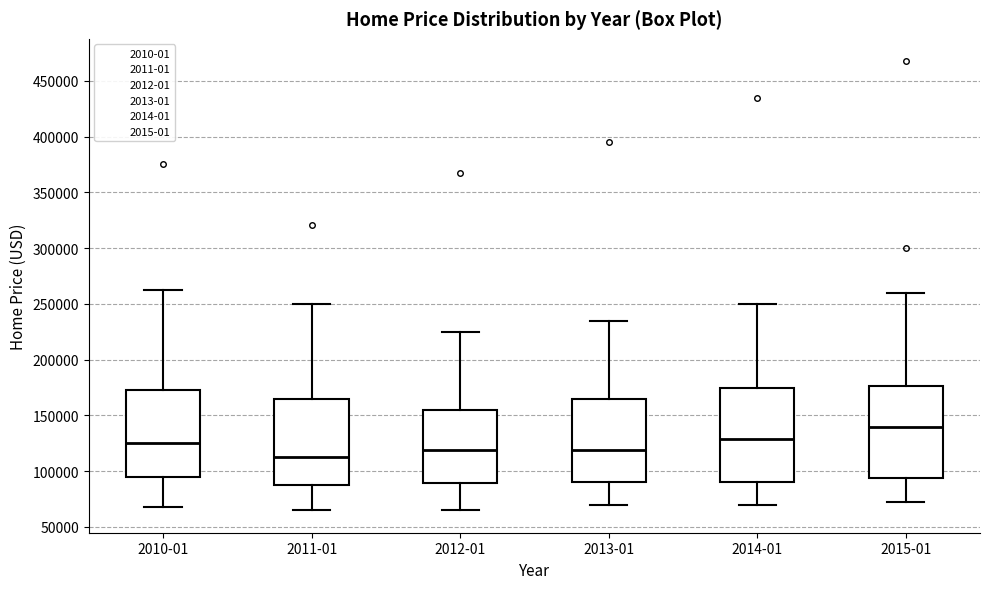

Reading left to right, transcribe this box plot: for each box, give where its median line is, the range the box spans, and where its two whiskers end, as read against the y-axis. The values are not printed on the chart, so give them approximately, as read against the axis.

2010-01: median 125000, box 95000 to 175000, whiskers 70000 to 260000
2011-01: median 115000, box 90000 to 165000, whiskers 65000 to 250000
2012-01: median 120000, box 90000 to 155000, whiskers 65000 to 225000
2013-01: median 120000, box 90000 to 165000, whiskers 70000 to 235000
2014-01: median 130000, box 90000 to 175000, whiskers 70000 to 250000
2015-01: median 140000, box 95000 to 175000, whiskers 75000 to 260000